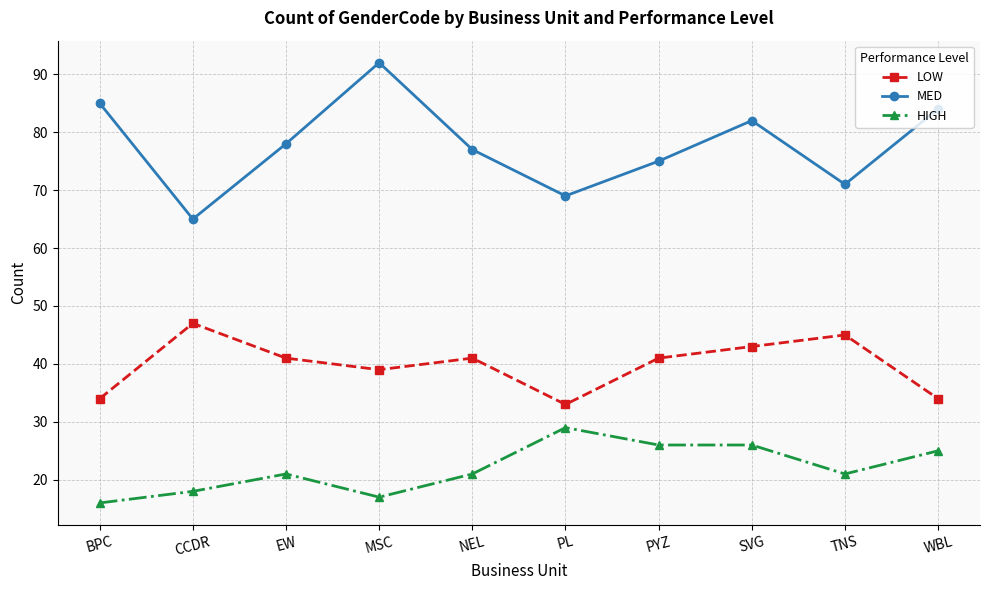

Which series has the widest spread of values?

MED